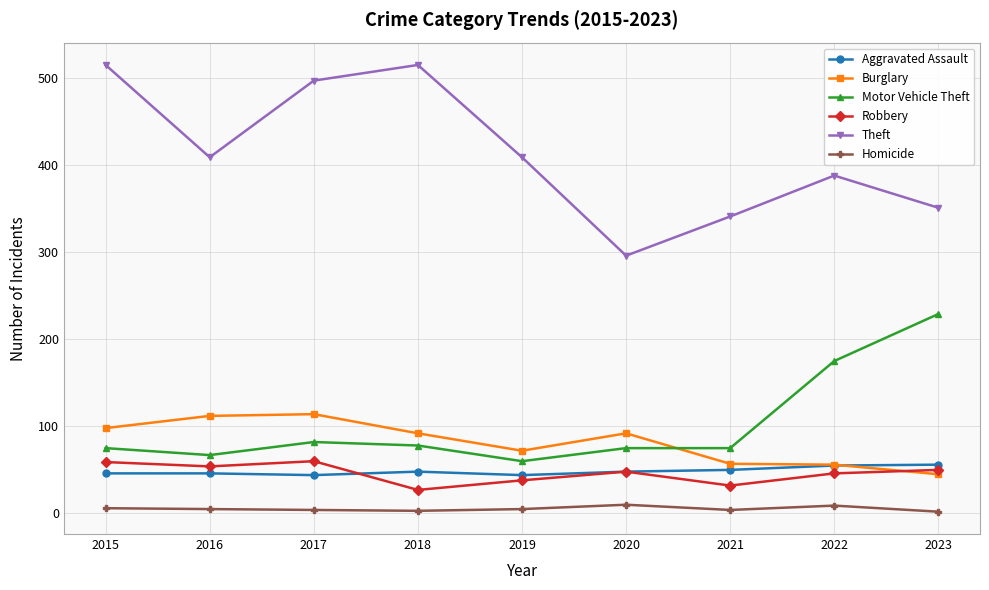

True or false: Robbery and Homicide cross at least once.

False